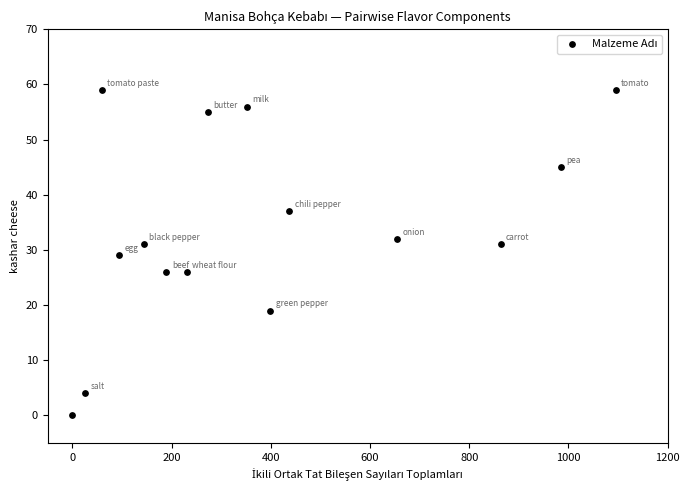

What is the range of Y values (max minus min)?

59